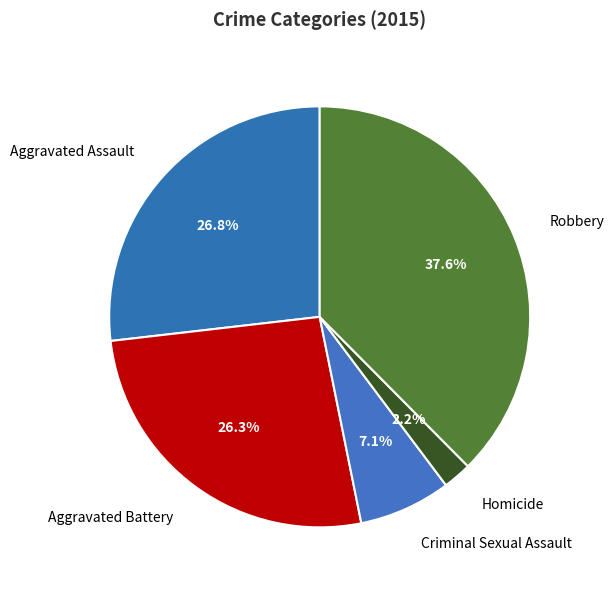

Is Aggravated Battery the majority of the pie?

No